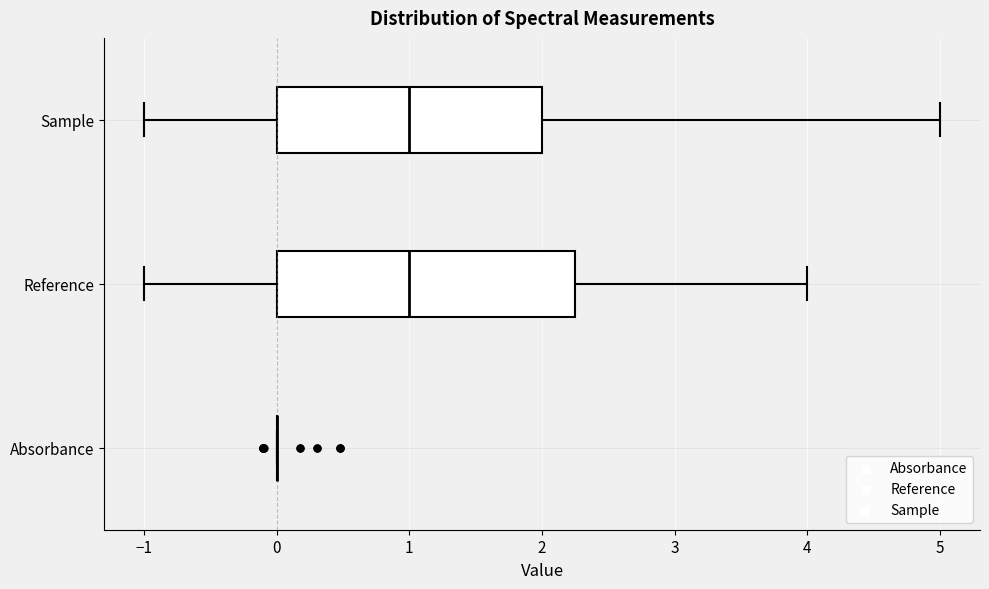

Where does the left whisker of the box for Reference end on the x-axis? The values are not printed on the chart, so give them approximately, as read against the axis.

-1.0